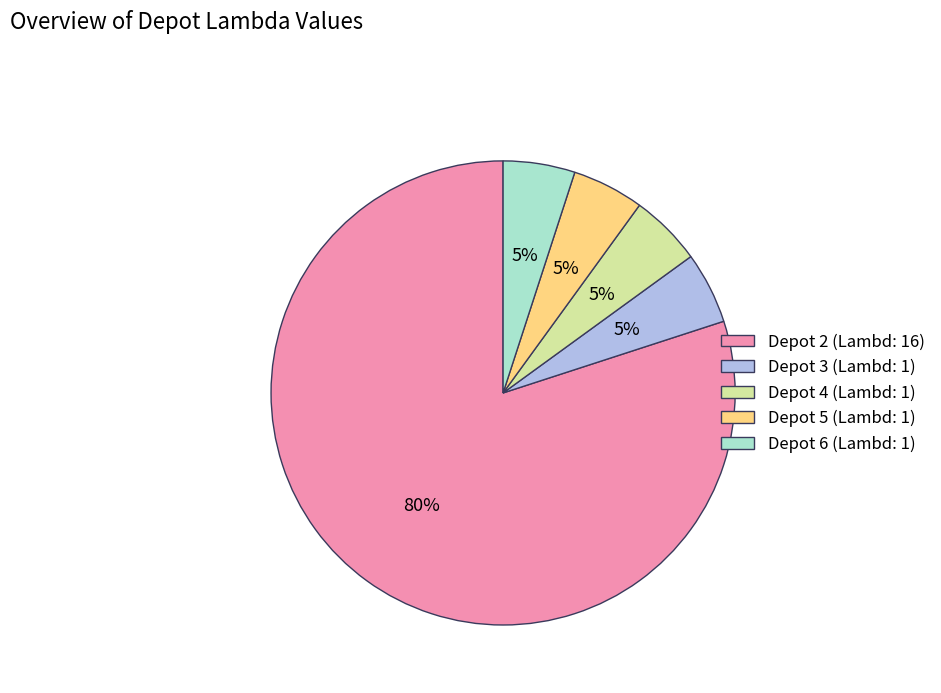

Do Depot 6 (Lambd: 1) and Depot 5 (Lambd: 1) together represent more than half of the pie?

No